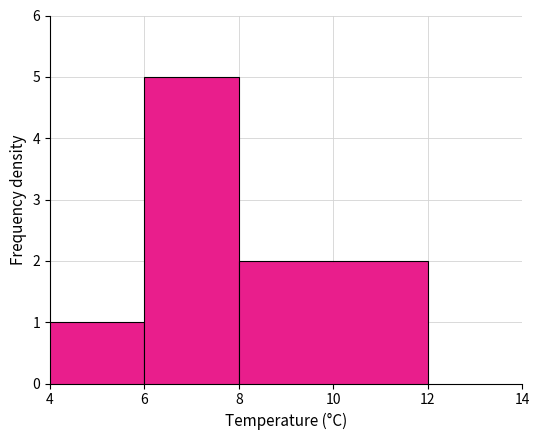

Reading left to right, transcribe this chart: for each bar, give the range it covers on the x-axis and its height. The values are not printed on the chart, so give them approximately, as read against the axis.

4 to 6: 1
6 to 8: 5
8 to 12: 2